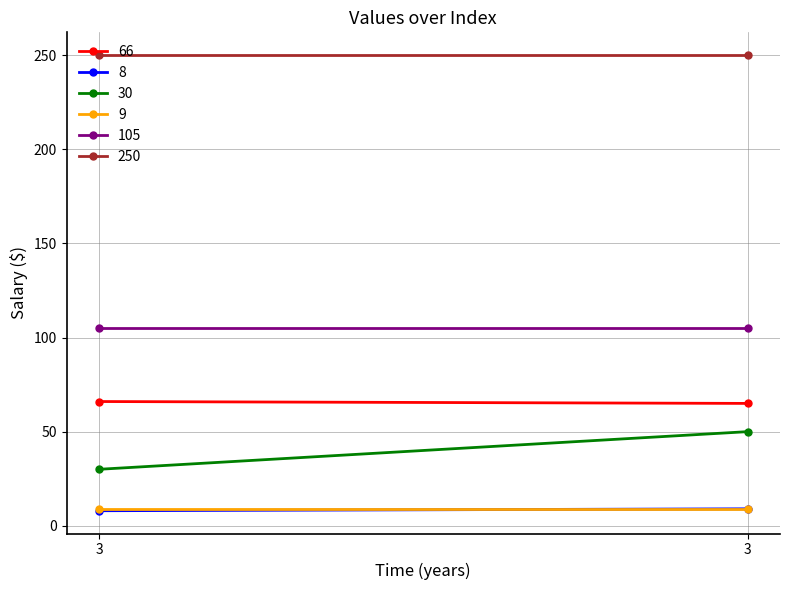

Rank the series by their maximum value, from lowest to highest.

8, 9, 30, 66, 105, 250